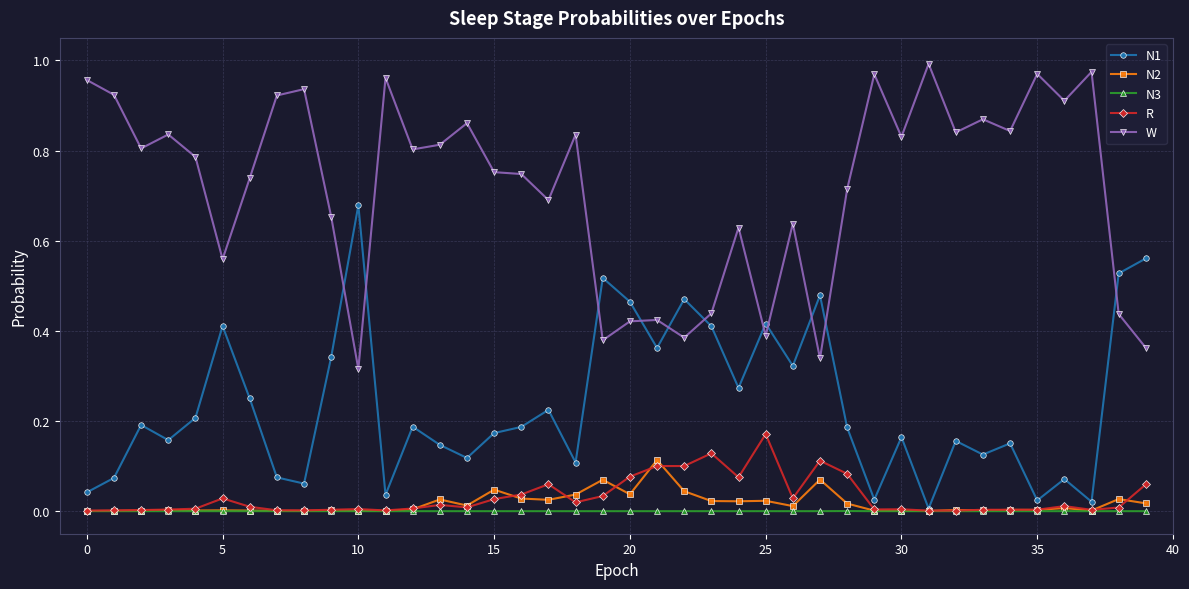

Which series has the largest total across all categories?

W